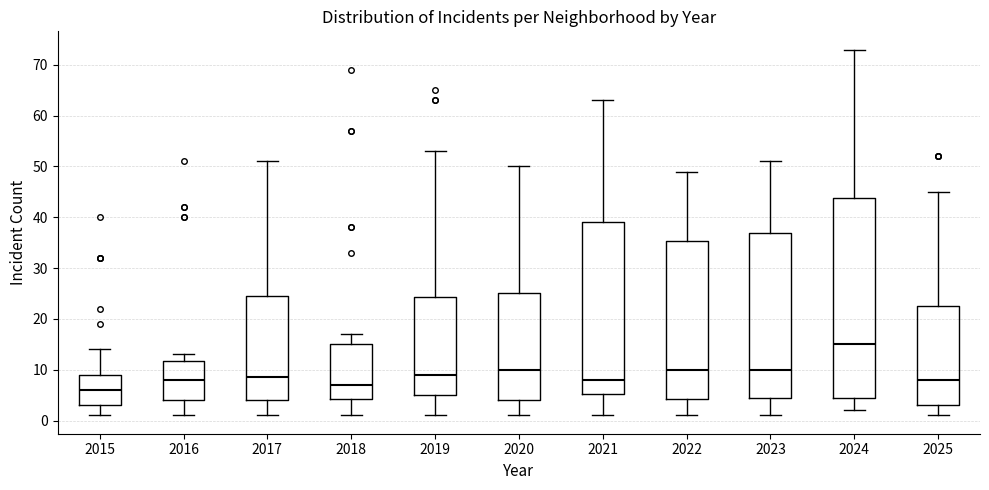

Where does the lower whisker of the box at x = 2021 end on the y-axis? The values are not printed on the chart, so give them approximately, as read against the axis.

1